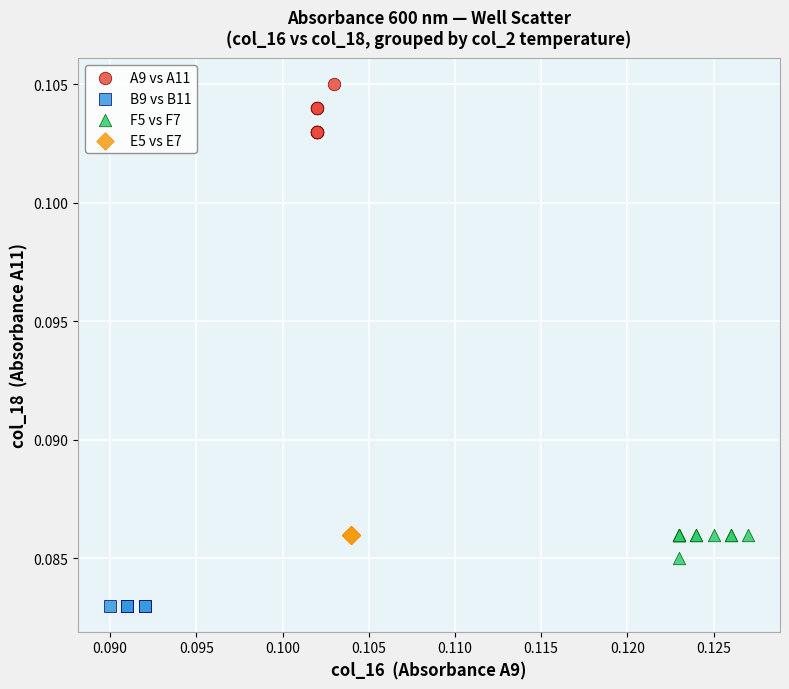

Which series contains the lowest Y value?

B9 vs B11